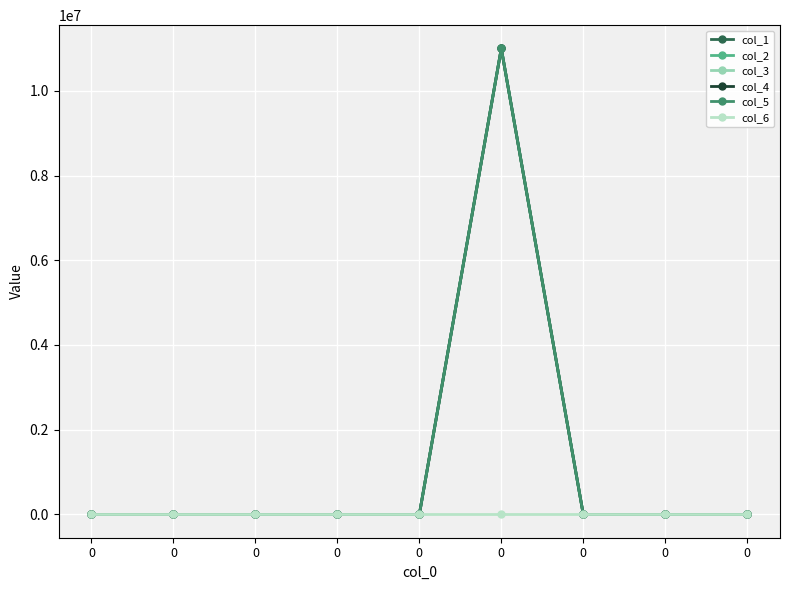

Reading left to right, extract all data points from this chart.

col_1: 0=0	0=0	0=0	0=0	0=0	0=11000000	0=0	0=0	0=0
col_2: 0=0	0=0	0=0	0=0	0=0	0=11000000	0=0	0=0	0=0
col_3: 0=0	0=0	0=0	0=0	0=0	0=11000000	0=0	0=0	0=0
col_4: 0=0	0=0	0=0	0=0	0=0	0=11000000	0=0	0=0	0=0
col_5: 0=0	0=0	0=0	0=0	0=0	0=11000000	0=0	0=0	0=0
col_6: 0=0	0=0	0=0	0=0	0=0	0=0	0=0	0=0	0=0